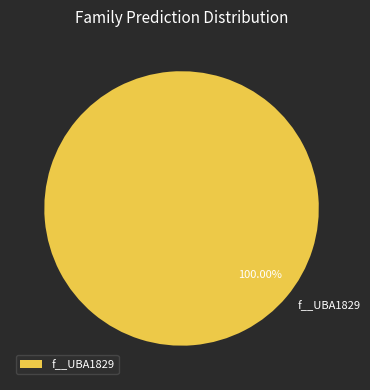

How many segments does this pie chart have?

1